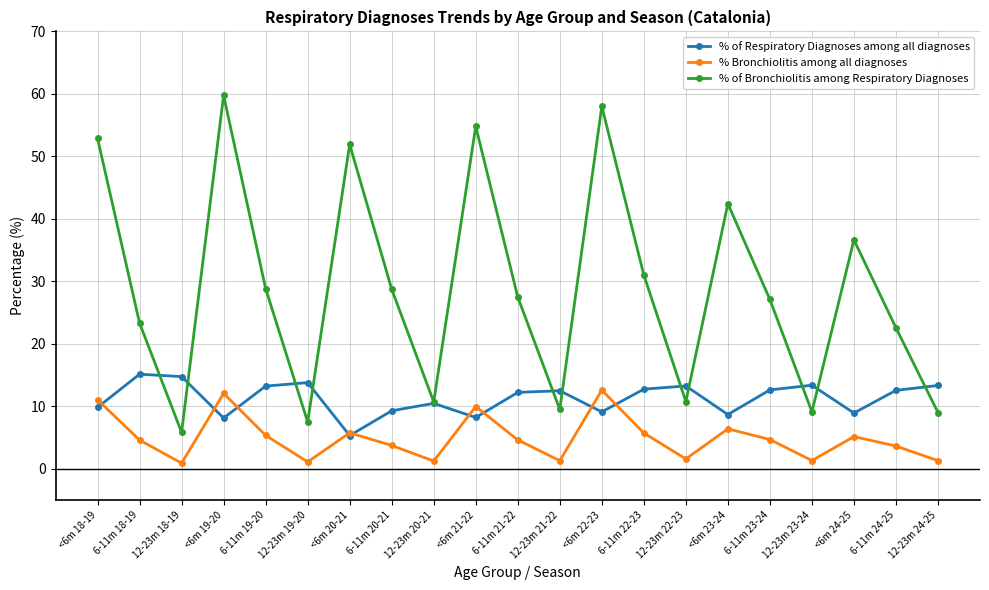

Where do % Bronchiolitis among all diagnoses and % of Respiratory Diagnoses among all diagnoses first cross each other?

<6m 18-19 and 6-11m 18-19